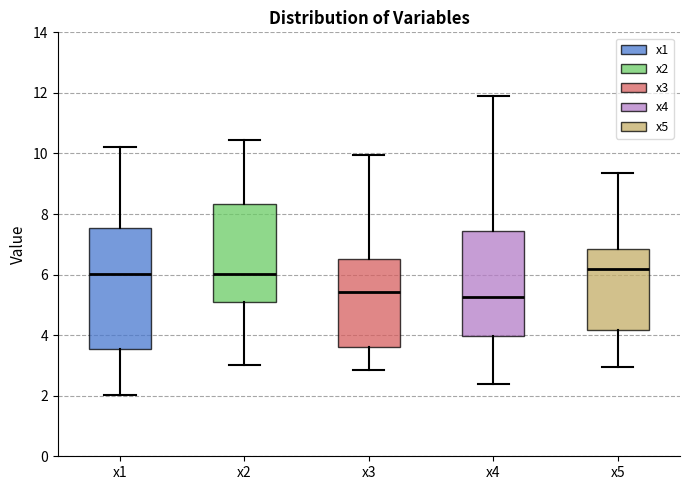

Where does the lower whisker of the box for x3 end on the y-axis? The values are not printed on the chart, so give them approximately, as read against the axis.

2.8